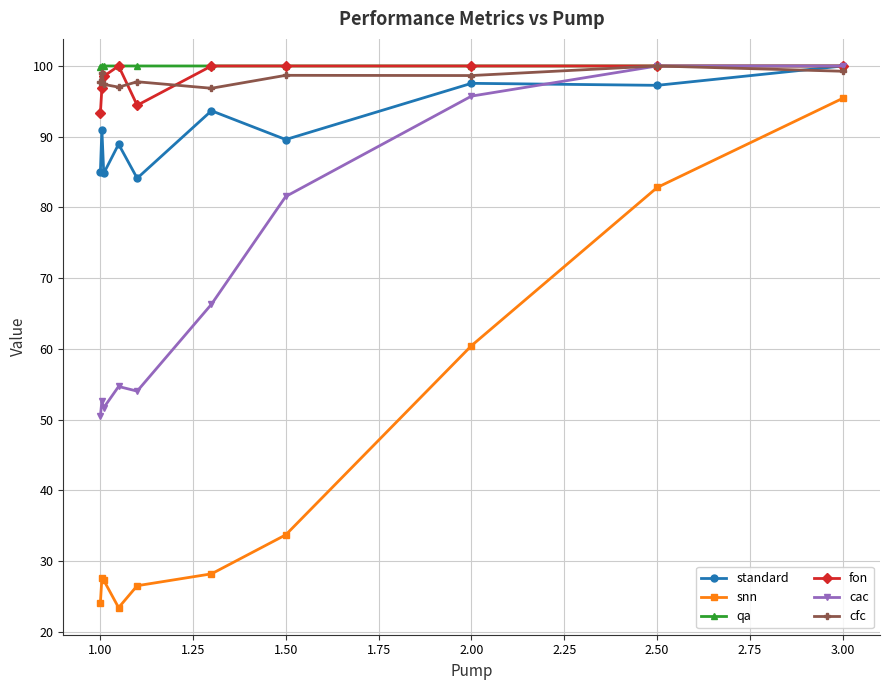

At how many categories does at least one series exceed 37?

10